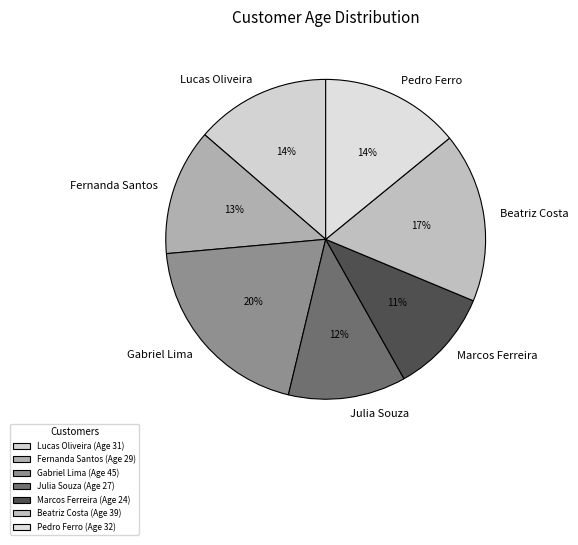

How many slices are in this pie chart?

7